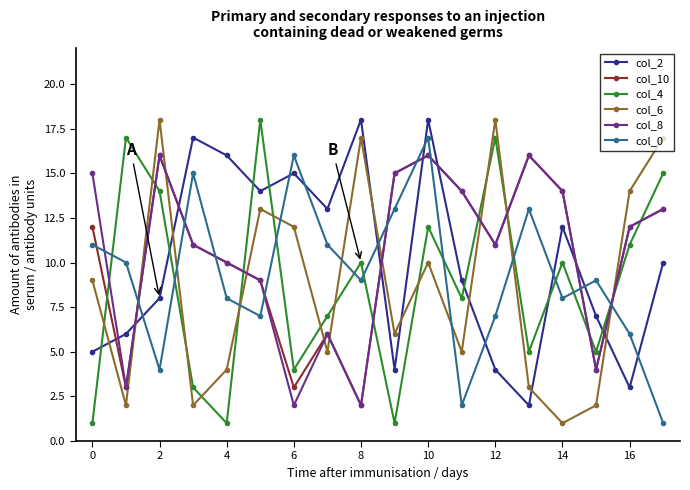

Which series ends up on top after the final intersection of col_4 and col_0?

col_4